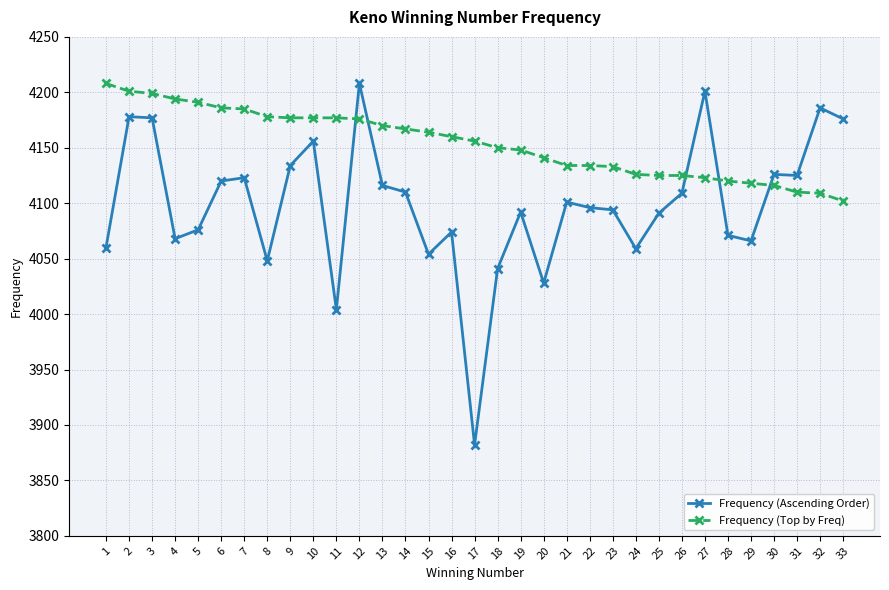

Between which two adjacent categories do Frequency (Ascending Order) and Frequency (Top by Freq) first intersect?

11 and 12